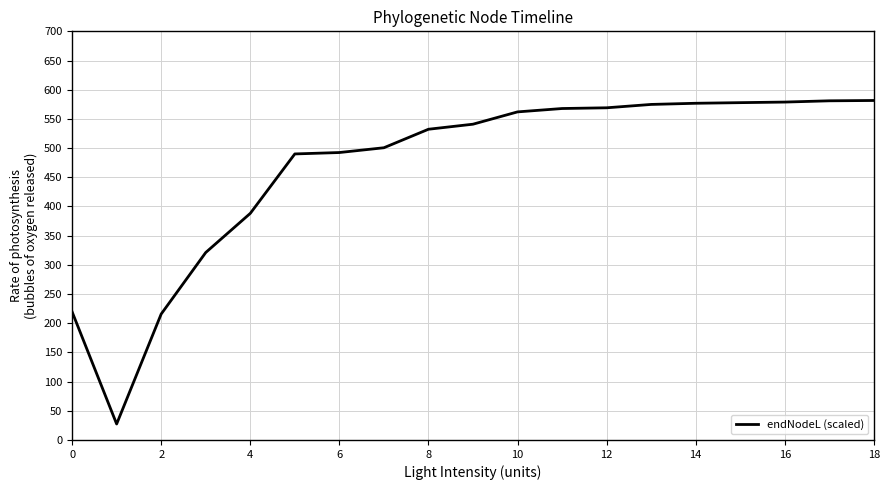

What is the minimum value shown in the chart?

27.4